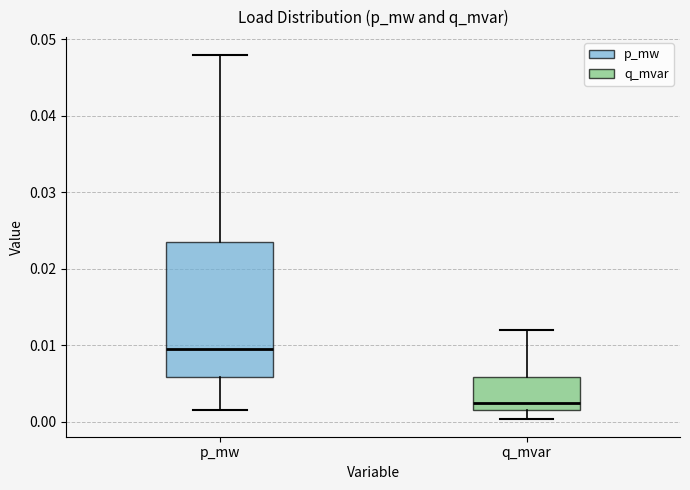

Reading left to right, transcribe this box plot: for each box, give where its median line is, the range the box spans, and where its two whiskers end, as read against the y-axis. The values are not printed on the chart, so give them approximately, as read against the axis.

p_mw: median 0.009, box 0.006 to 0.024, whiskers 0.002 to 0.048
q_mvar: median 0.002, box 0.001 to 0.006, whiskers 0.000 to 0.012